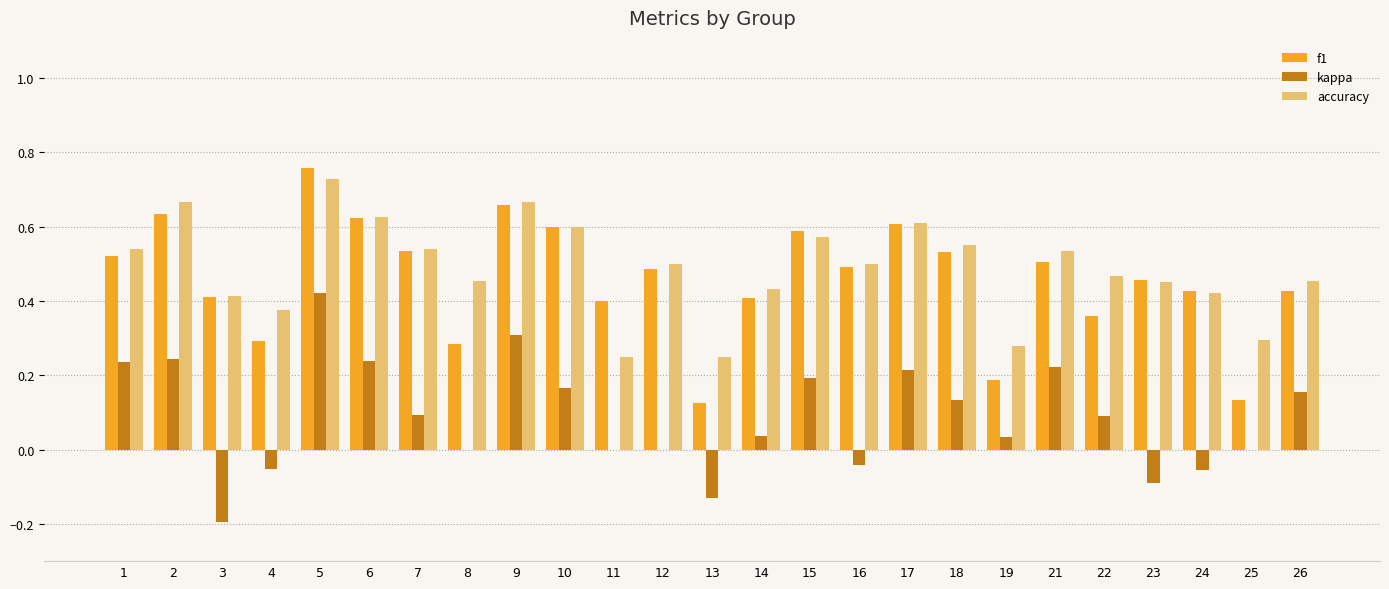

The kappa series shows 0.4 at 2. True or false?

False